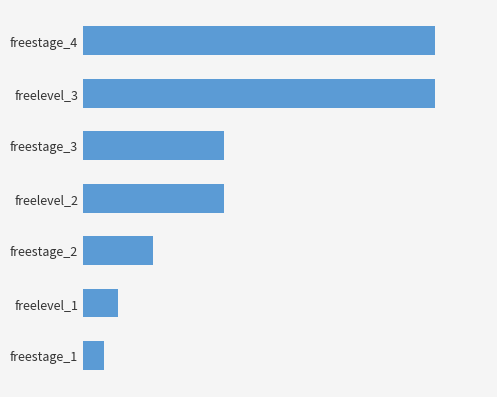

Are the bars horizontal?

Yes